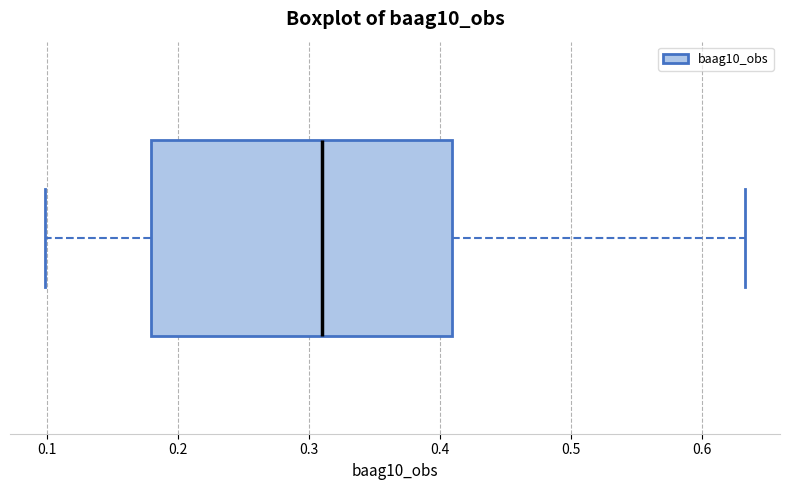

Where does the left whisker of the box end on the x-axis? The values are not printed on the chart, so give them approximately, as read against the axis.

0.10